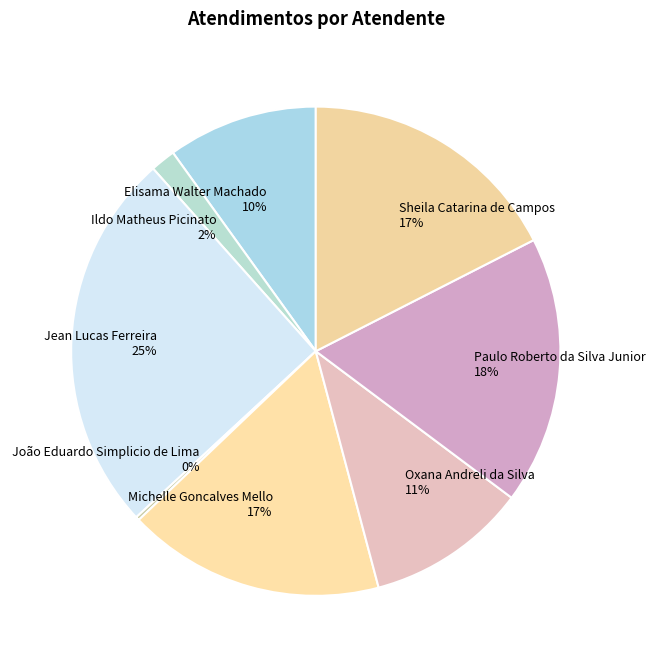

Between Paulo Roberto da Silva Junior and Oxana Andreli da Silva, which is larger?

Paulo Roberto da Silva Junior